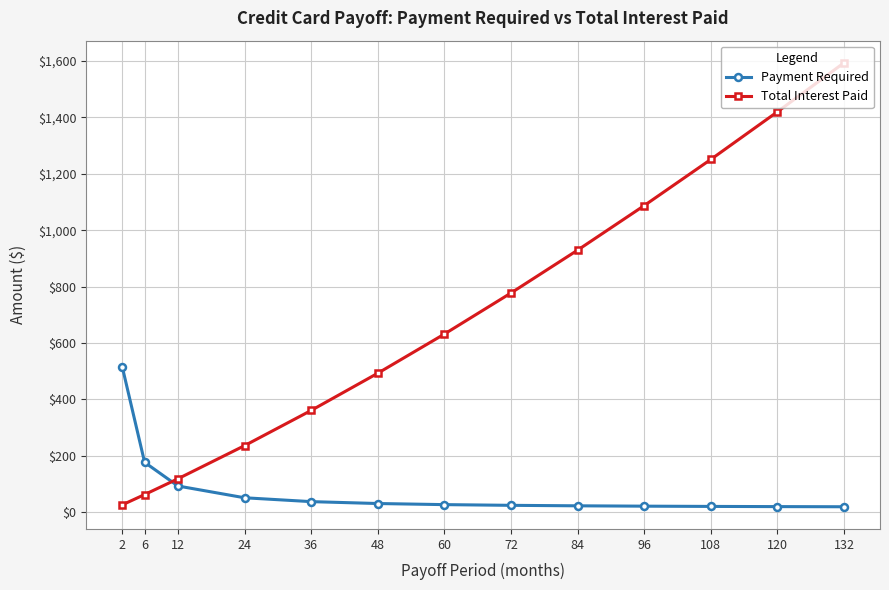

What is the difference between the maximum and minimum values in the Total Interest Paid series?

1566.4